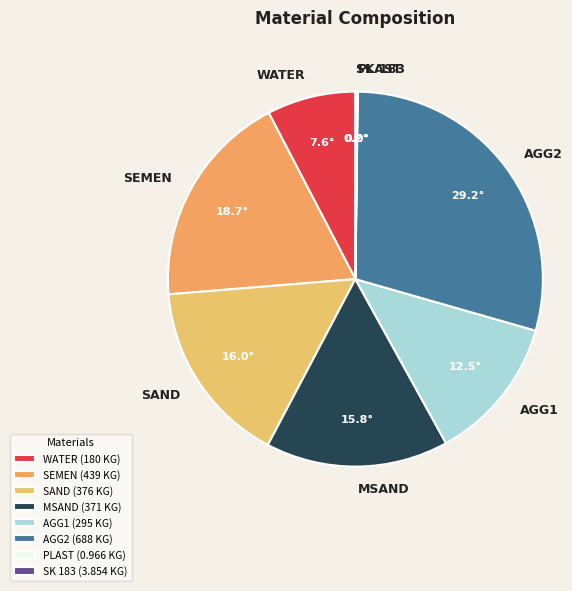

Which slice is the largest?

AGG2